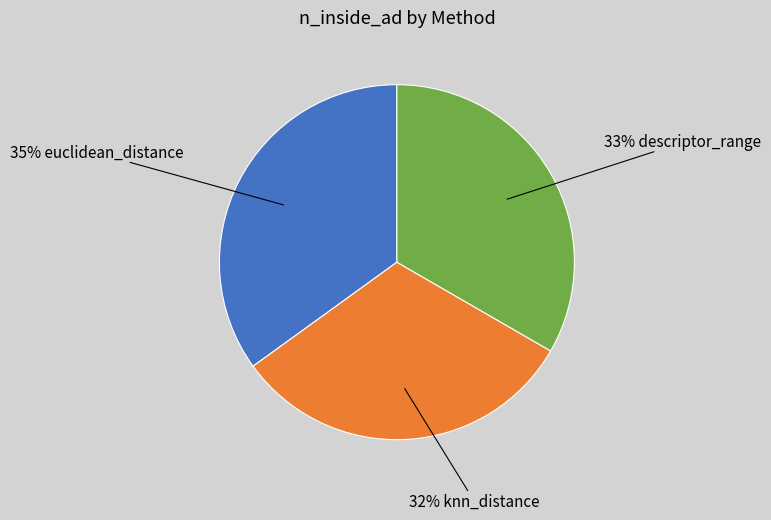

Does any single category account for the majority?

No